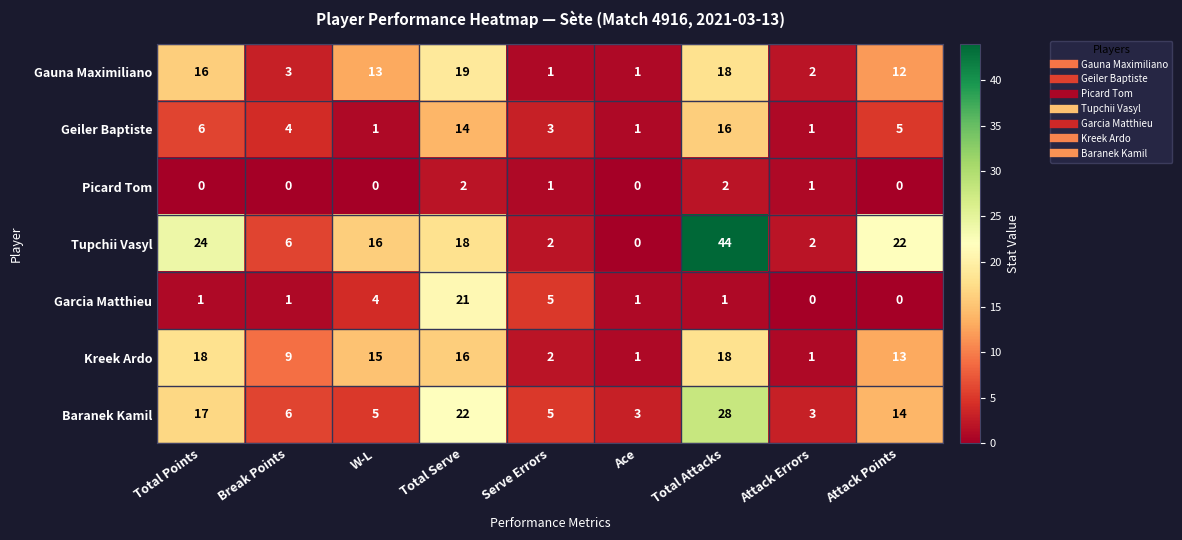

What is the approximate value of Baranek Kamil at Attack Points, to the nearest 10?

10